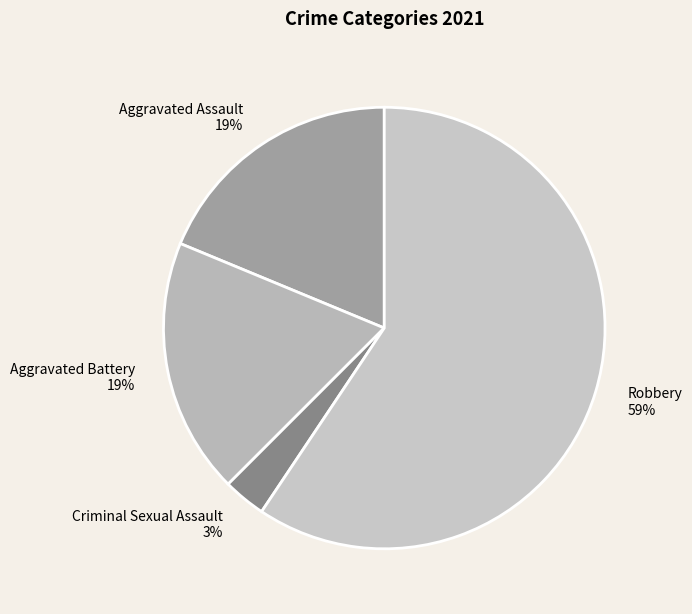

Which category has the smallest portion of the pie?

Criminal Sexual Assault